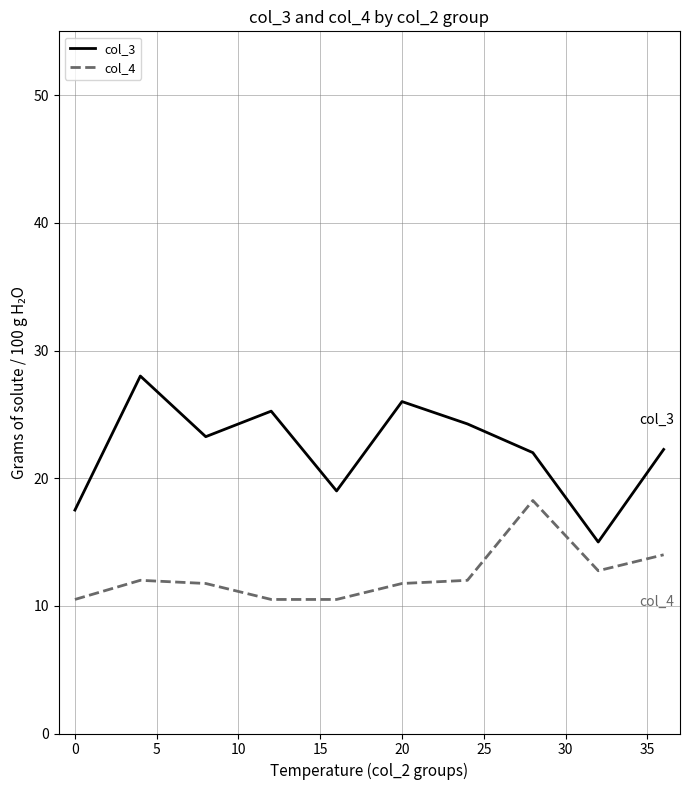

What is the maximum value for col_3?

28.0